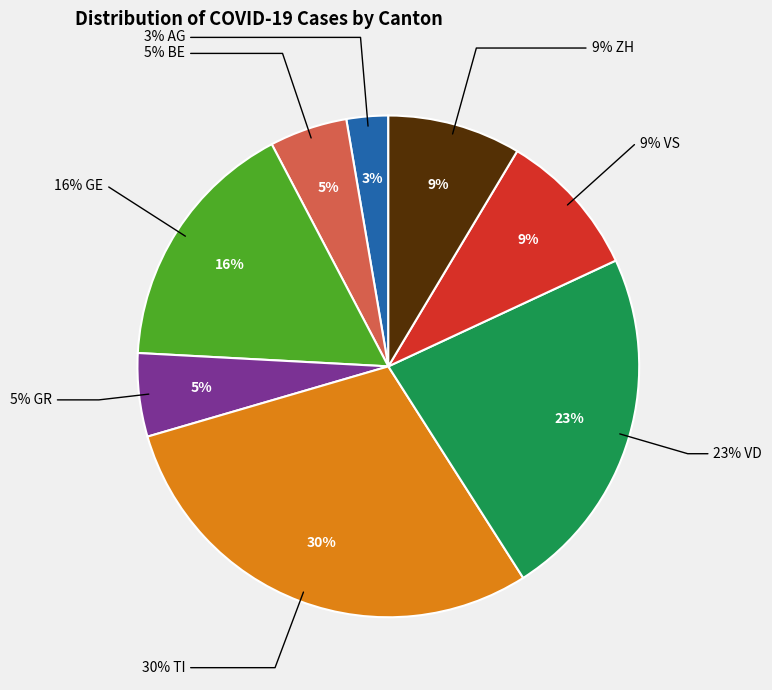

What is the total percentage of GR and ZH?

14.0%